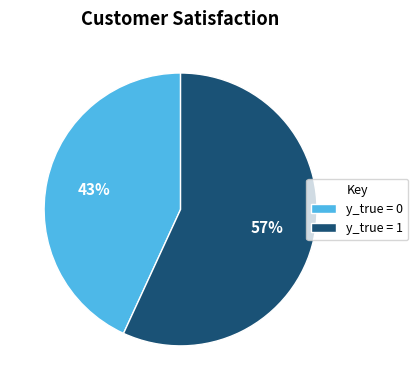

Between y_true = 0 and y_true = 1, which is larger?

y_true = 1